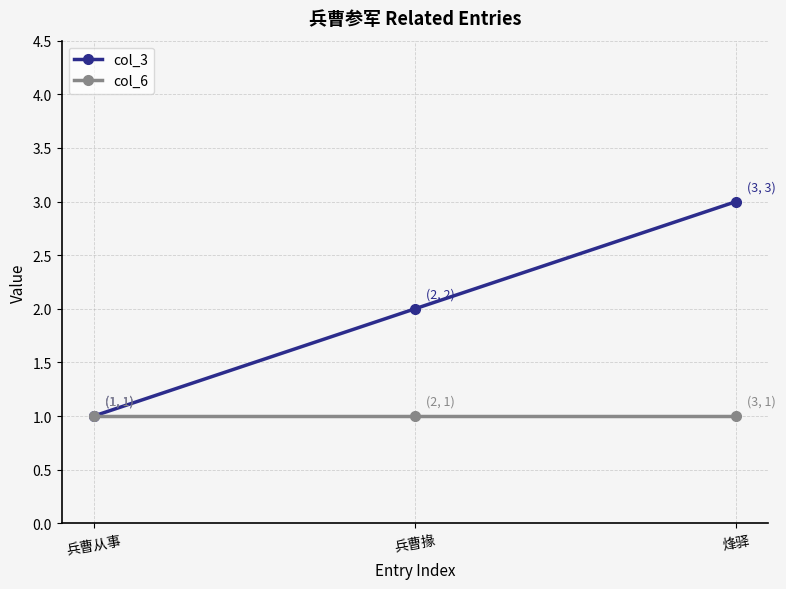

What position from the left is 烽驿?

3